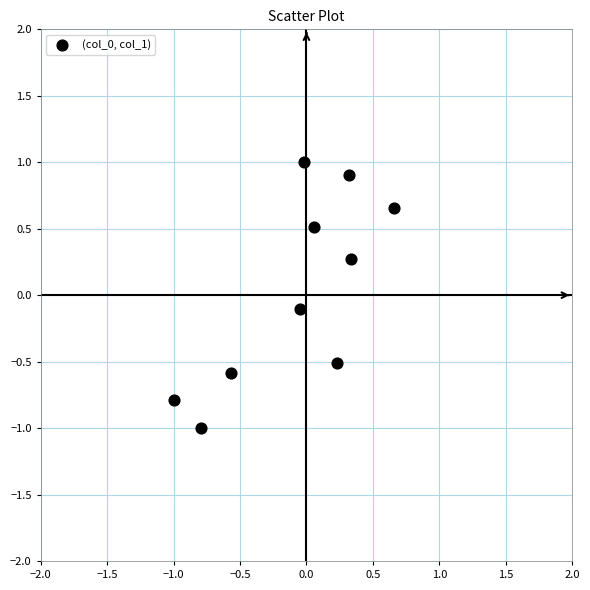

What is the range of X values (max minus min)?

1.7